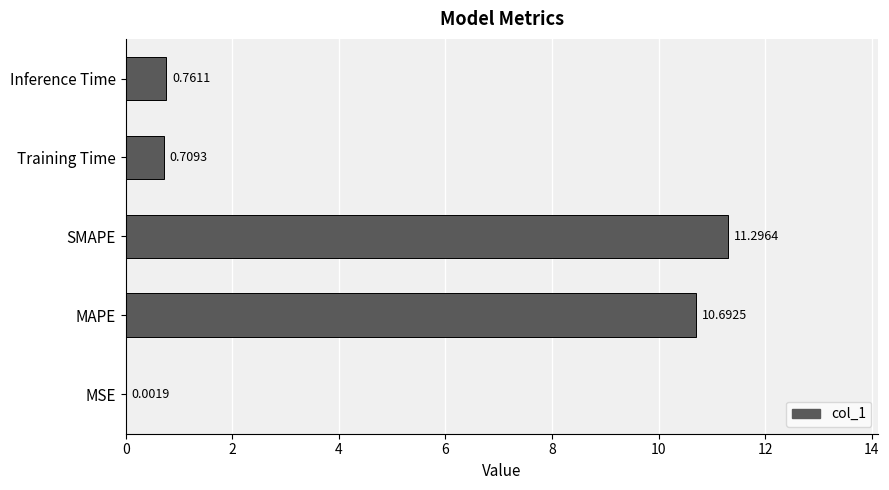

Which label corresponds to the largest value in the chart?

SMAPE